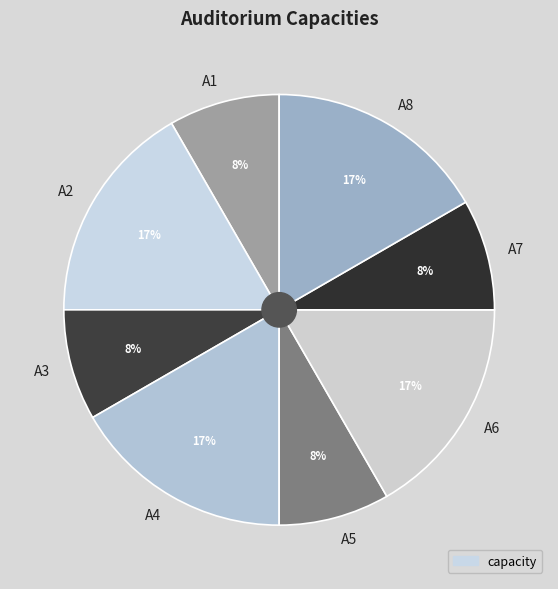

Does A6 account for over 50% of the chart?

No